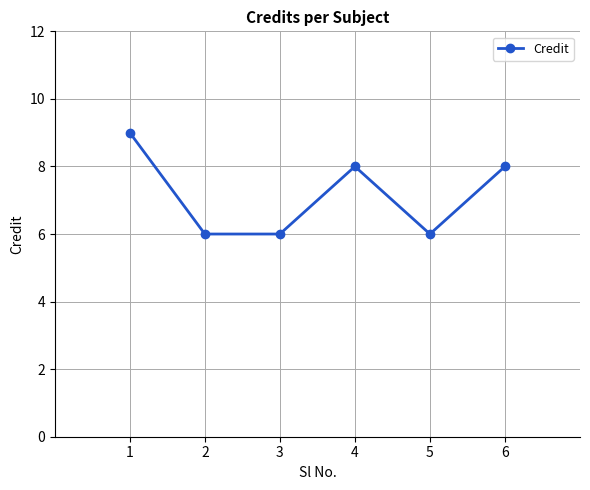

What is the sum of all values?

43